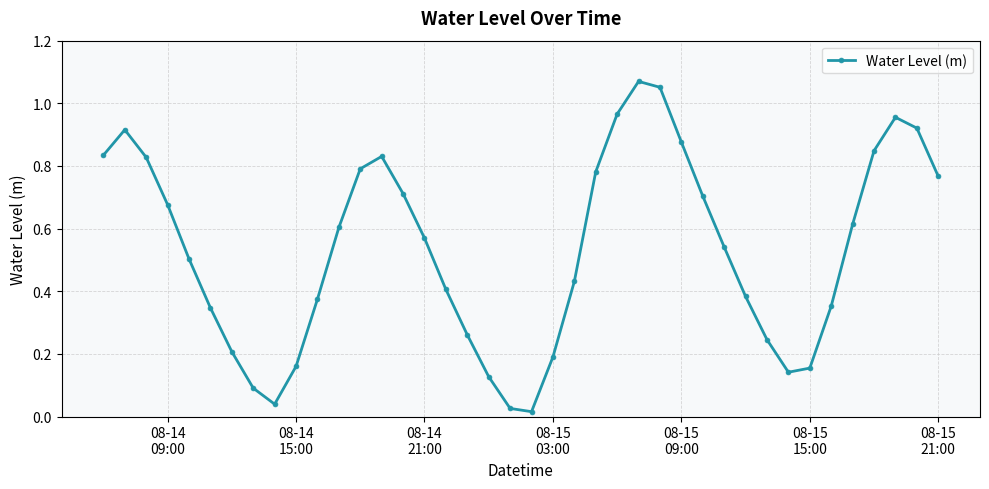

How many interior local valleys (lower than both neighbors) does the data have?

3